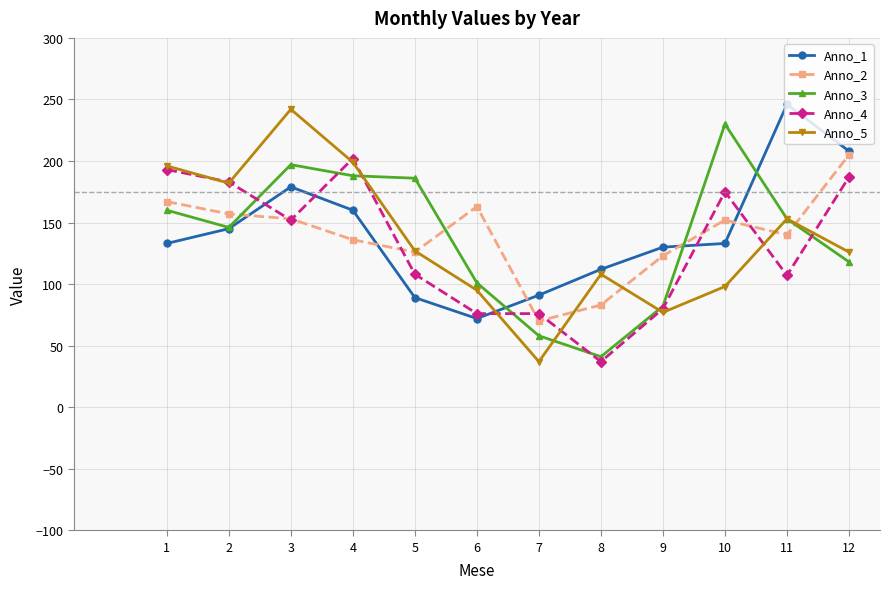

What is the sum of the Anno_3 values at 12 and 6?

219